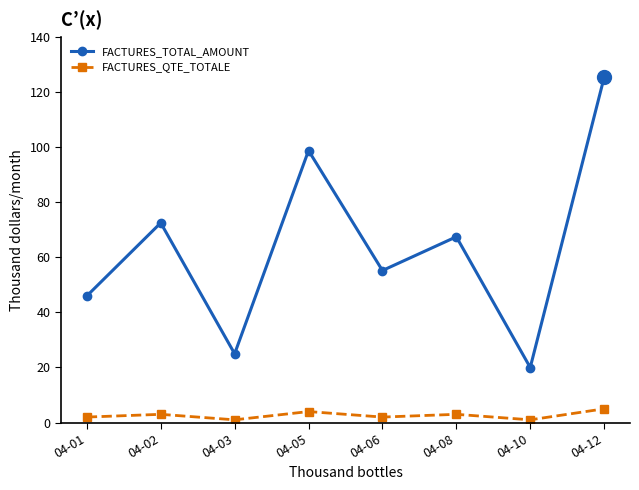

What are all the series names shown in the legend?

FACTURES_TOTAL_AMOUNT, FACTURES_QTE_TOTALE